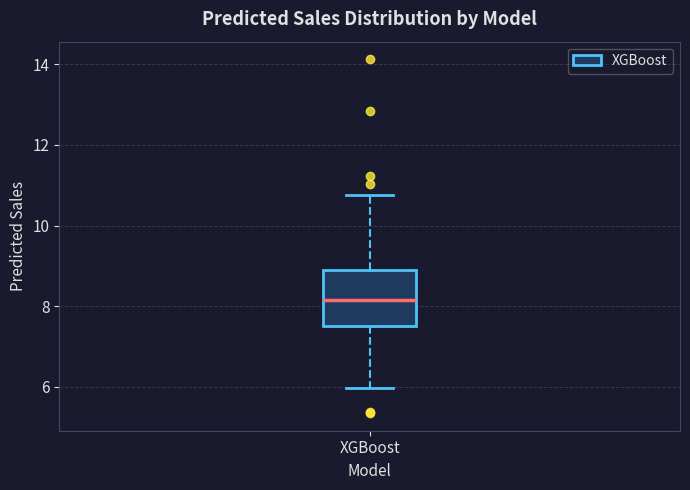

Read this box plot against the y-axis: the position of the median line, the range covered by the box, and the ends of both whiskers. The values are not printed on the chart, so give them approximately, as read against the axis.

median 8.2, box 7.6 to 9.0, whiskers 6.0 to 10.8